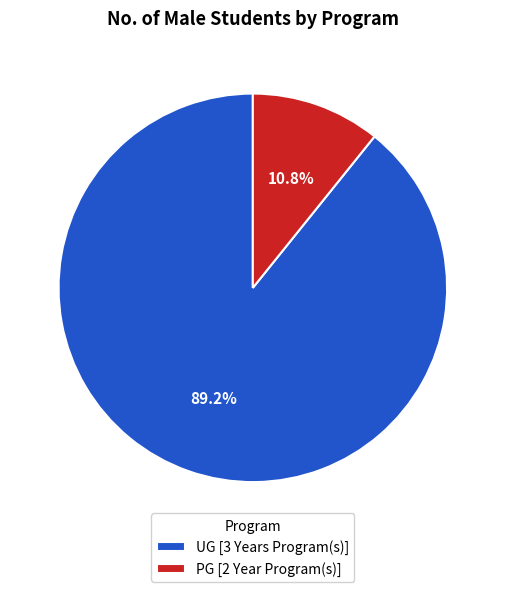

How many segments does this pie chart have?

2